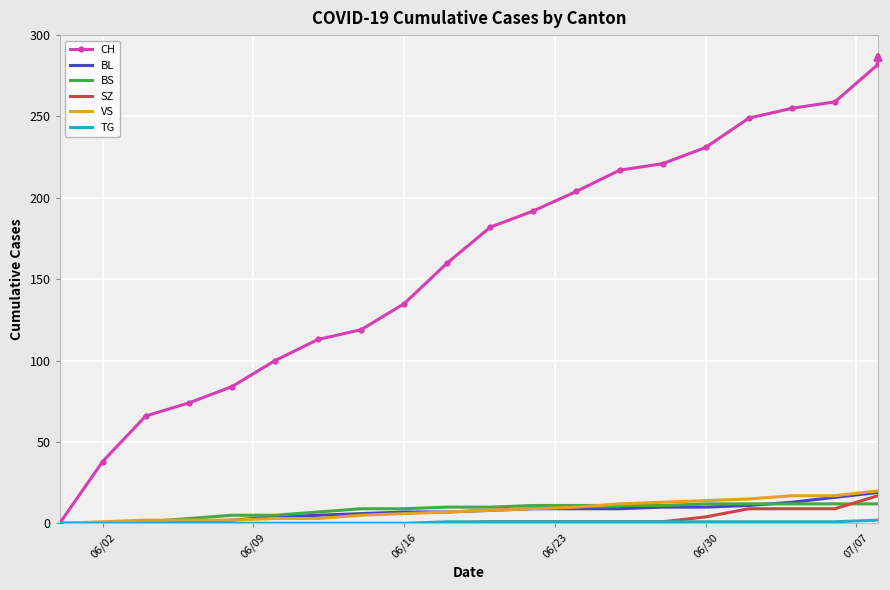

True or false: BL and TG intersect in this chart.

False